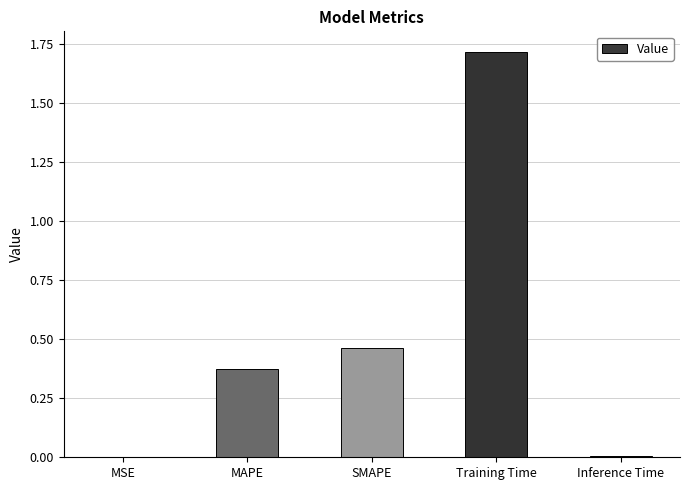

Which category has the highest value across all series?

Training Time